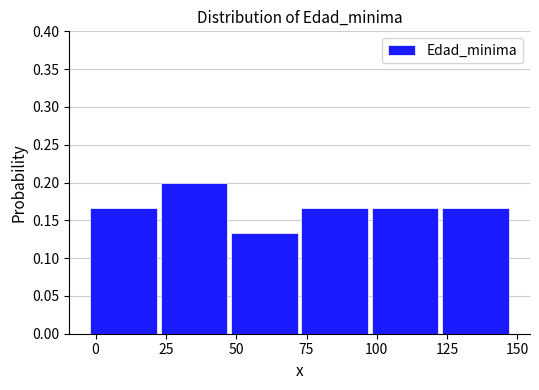

Which range on the x-axis has the tallest bar?

22.5 to 47.5